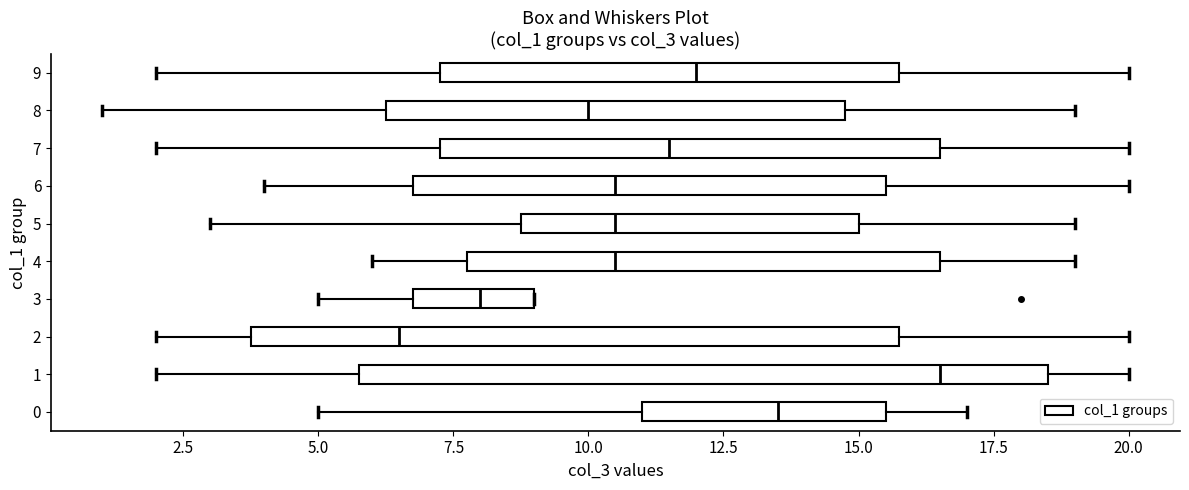

Where is the right edge of the box at y = 5 on the x-axis? The values are not printed on the chart, so give them approximately, as read against the axis.

15.0